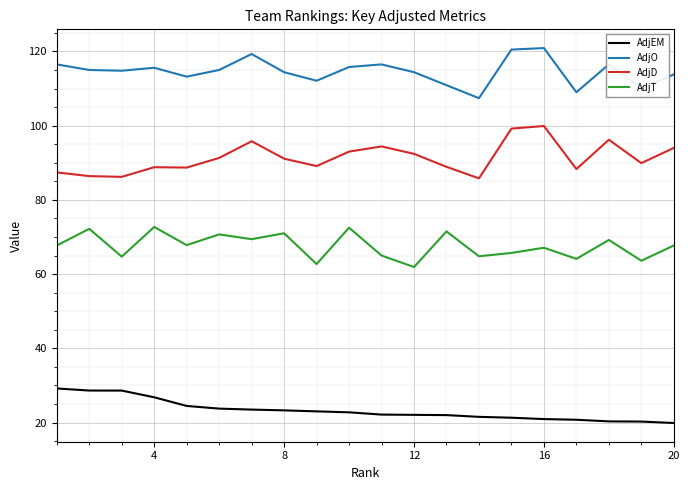

True or false: AdjT has more than 0 points higher than both neighbors.

True